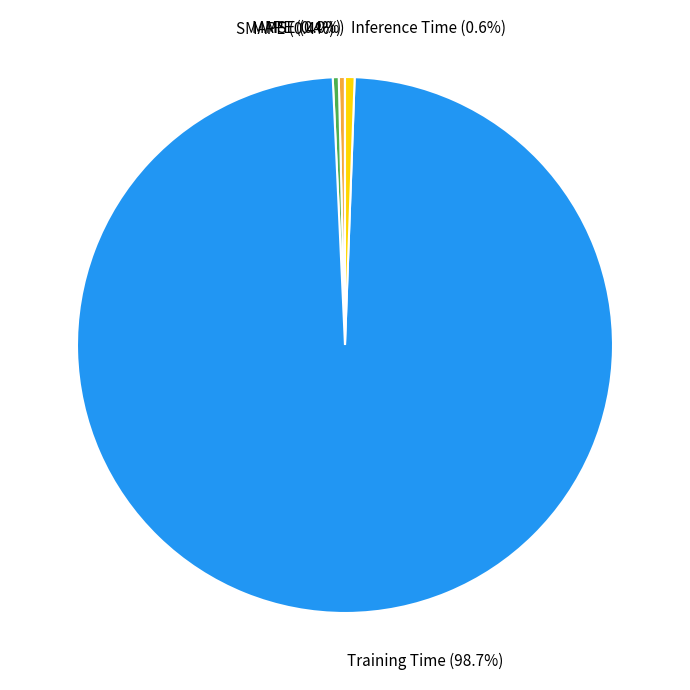

Is there any slice that represents more than half of the pie?

Yes